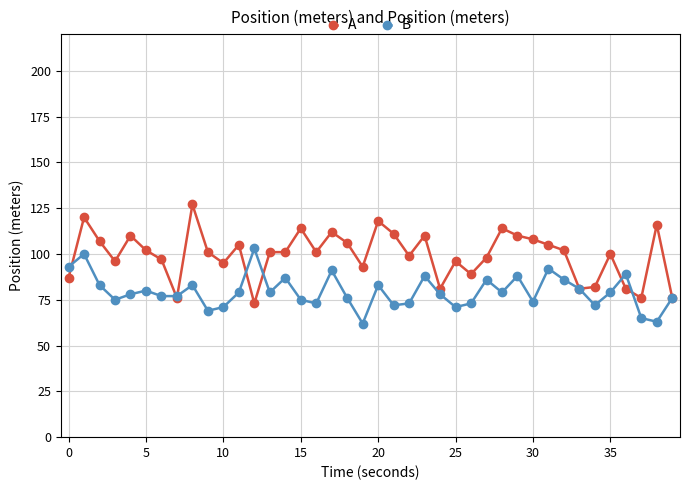

What are all the series names shown in the legend?

A, B